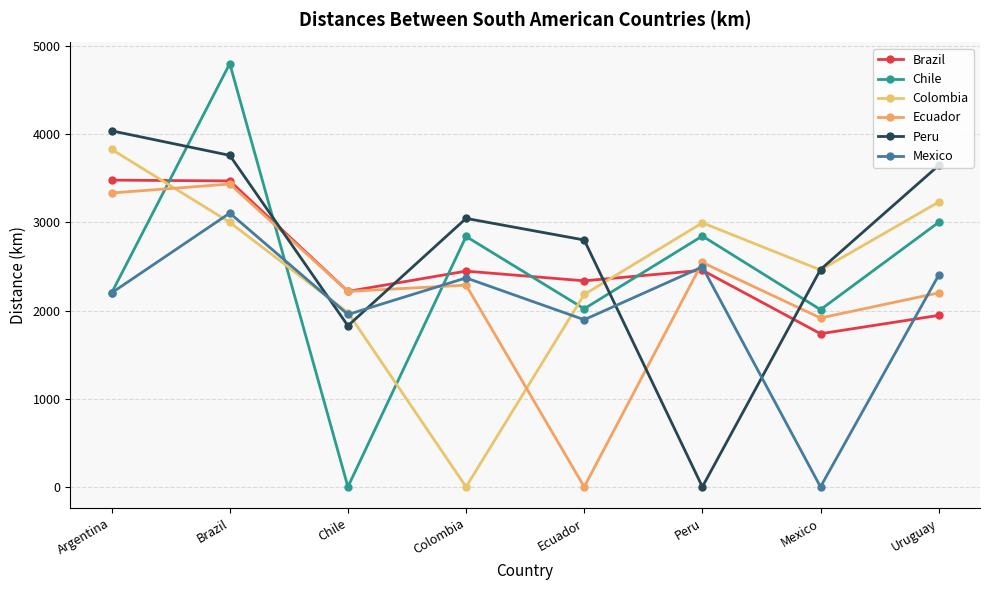

What position from the left is Ecuador?

5